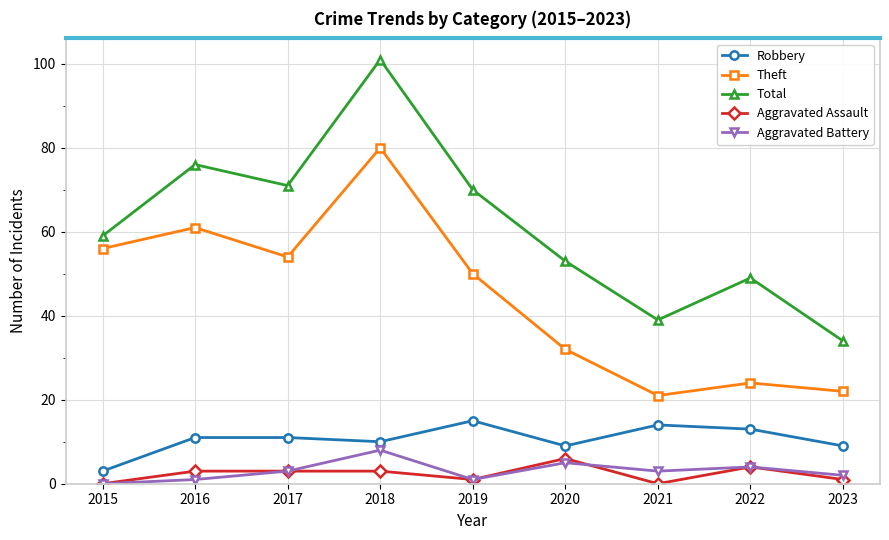

Which category has the highest value across all series?

2018